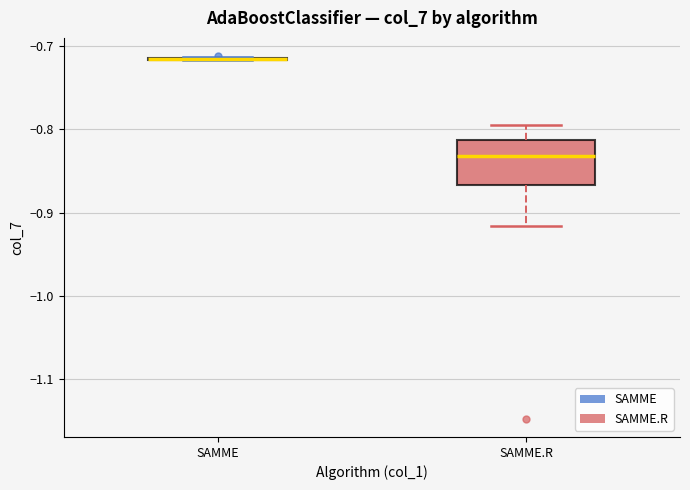

Reading left to right, read every box against the y-axis: the position of its median line, the range the box covers, and the ends of its whiskers. The values are not printed on the chart, so give them approximately, as read against the axis.

SAMME: box collapsed to a line at -0.72, whiskers -0.72 to -0.71
SAMME.R: median -0.83, box -0.87 to -0.81, whiskers -0.92 to -0.79